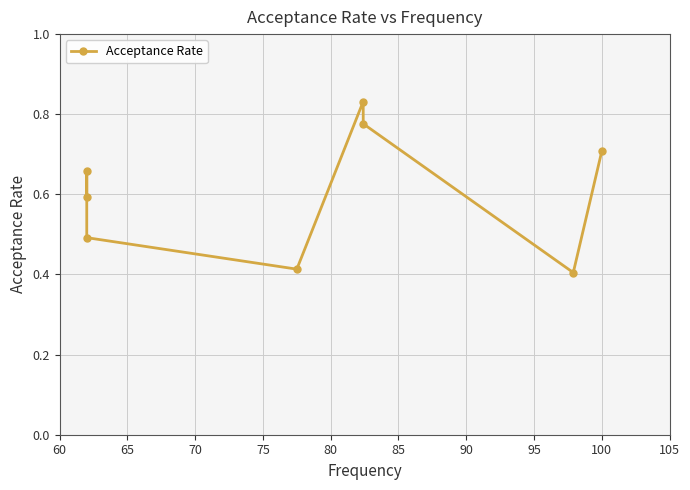

How many points are lower than both their immediate neighbors (excluding endpoints)?

2